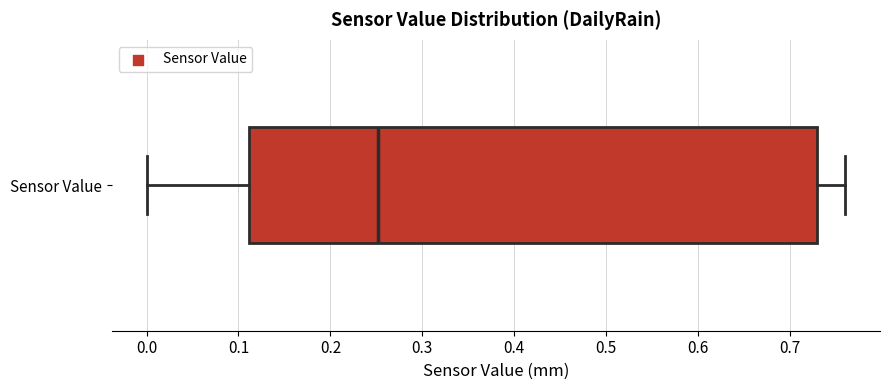

Transcribe this box plot: give where the median line is, the range the box spans, and where the two whiskers end, as read against the x-axis. The values are not printed on the chart, so give them approximately, as read against the axis.

median 0.25, box 0.11 to 0.73, whiskers 0.00 to 0.76